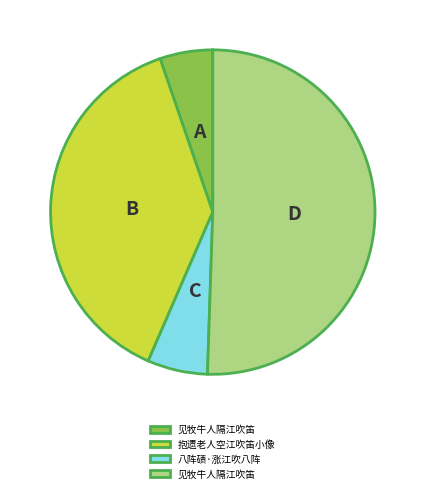

Does any single category account for the majority?

Yes